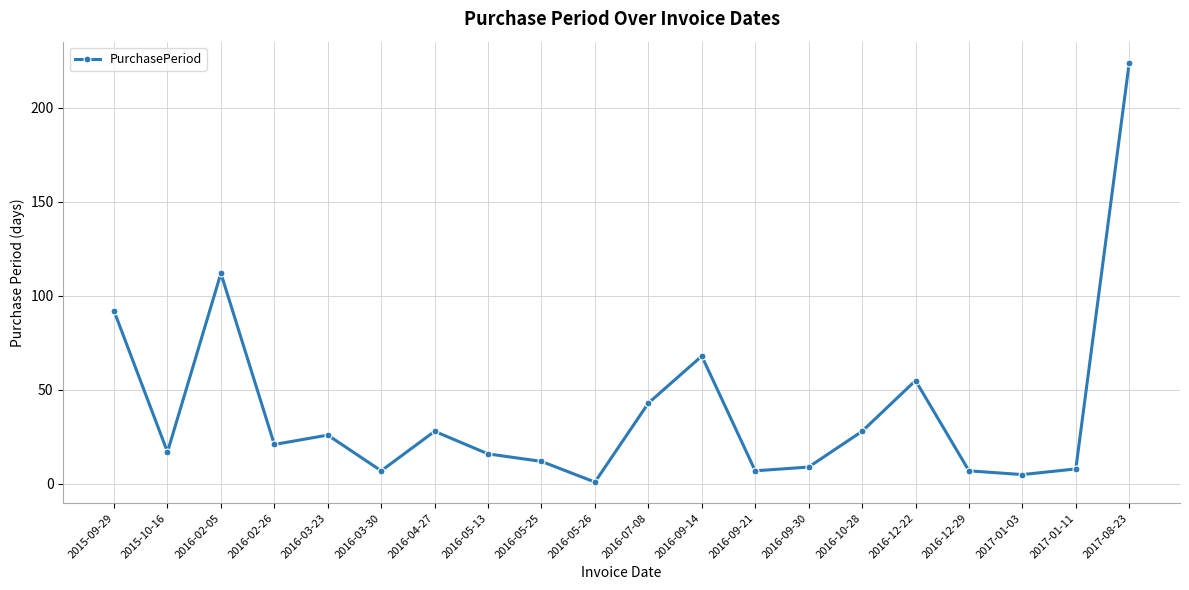

Reading left to right, extract all data points from this chart.

92	17	112	21	26	7	28	16	12	1	43	68	7	9	28	55	7	5	8	224